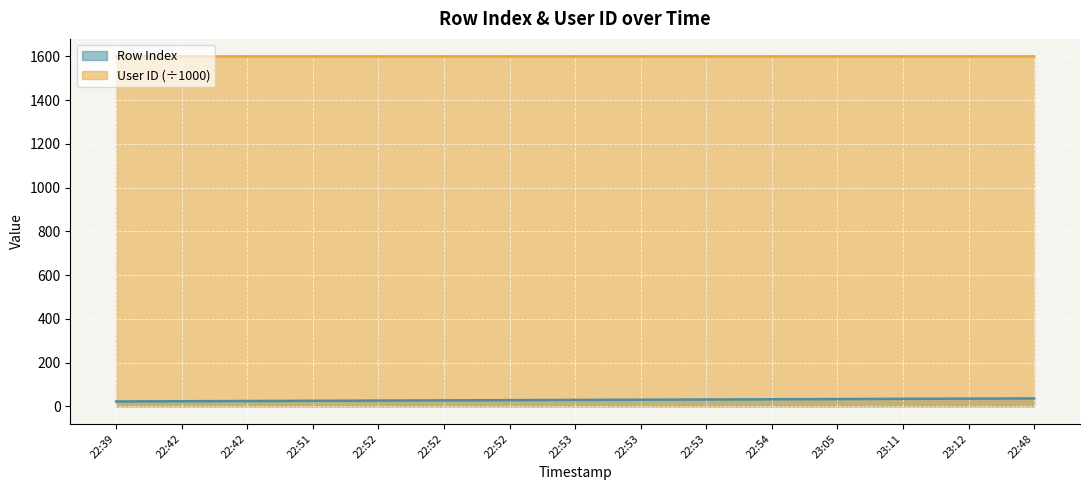

What is the difference between the Row Index values at 23:12 and 22:48?

1.0